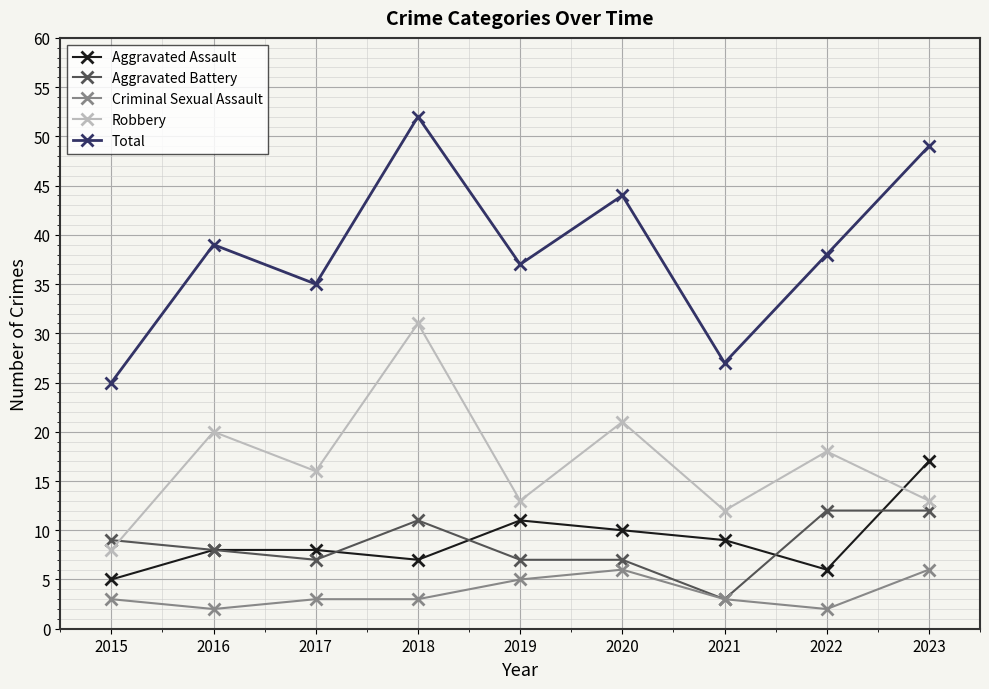

Reading left to right, list all the values displayed in this chart.

Aggravated Assault: 5	8	8	7	11	10	9	6	17
Aggravated Battery: 9	8	7	11	7	7	3	12	12
Criminal Sexual Assault: 3	2	3	3	5	6	3	2	6
Robbery: 8	20	16	31	13	21	12	18	13
Total: 25	39	35	52	37	44	27	38	49